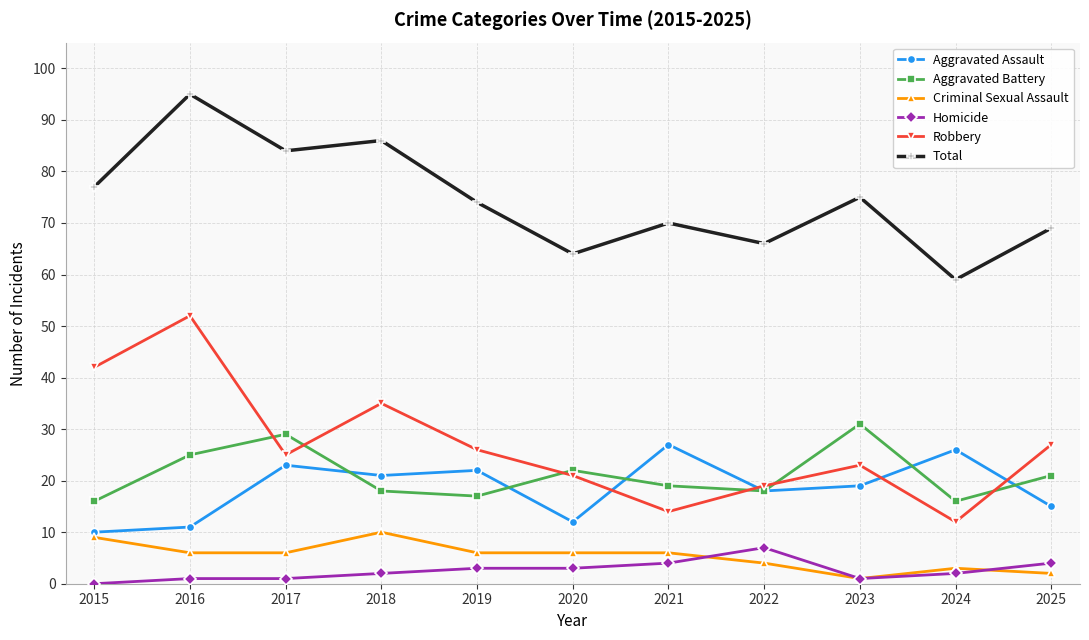

After their last crossing, which series has the higher values: Robbery or Aggravated Assault?

Robbery